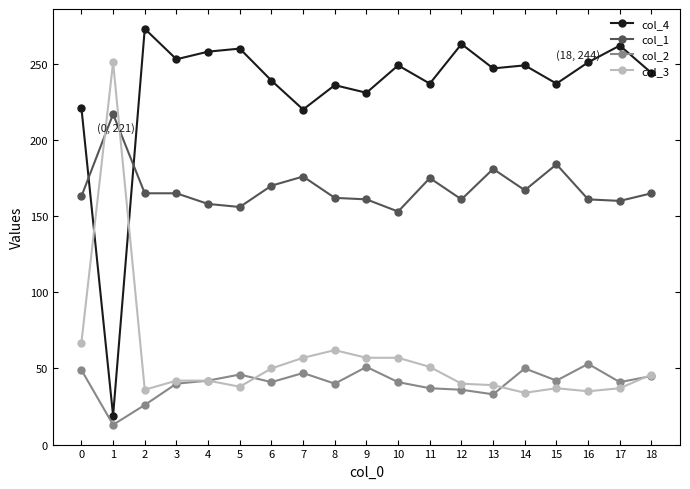

Is the value of col_1 at 8 greater than the value of col_4 at 0?

No